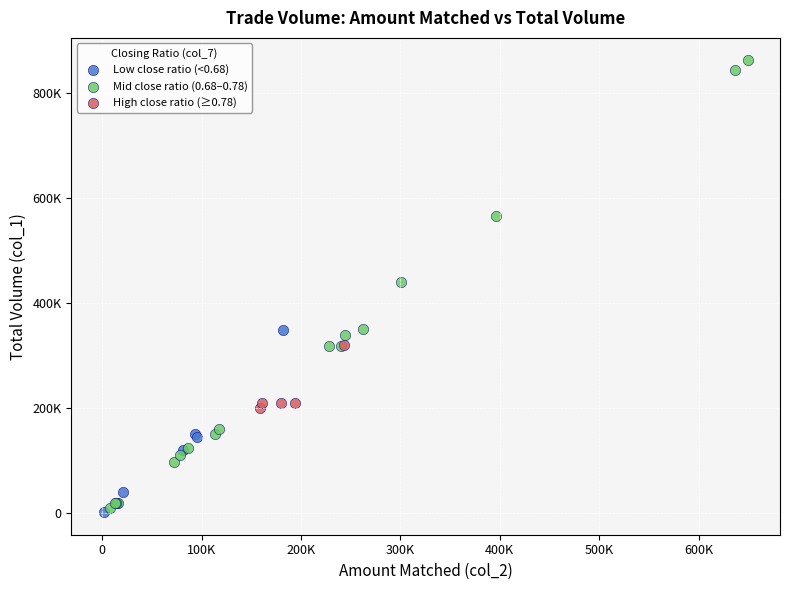

What are all the series names shown in the legend?

Low close ratio (<0.68), Mid close ratio (0.68–0.78), High close ratio (≥0.78)